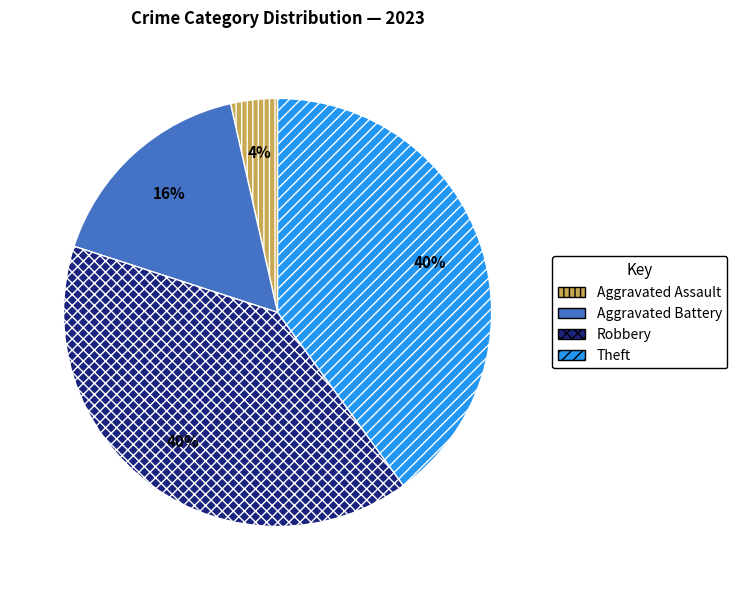

To the nearest percent, what is the difference between the Aggravated Assault and Theft slice percentages?

36%